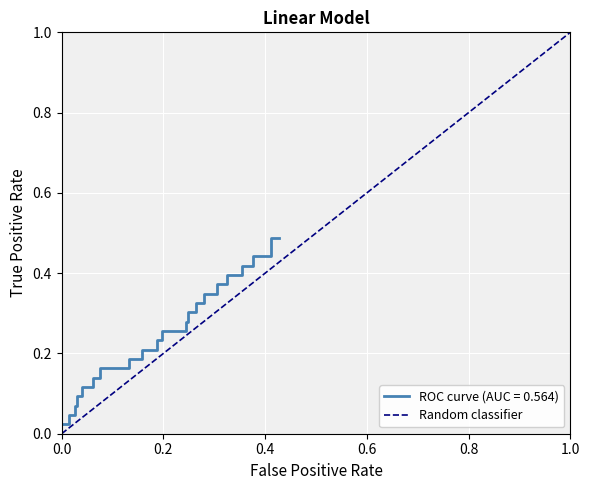

True or false: Random classifier has a value of 0.6 at 0.6.

True